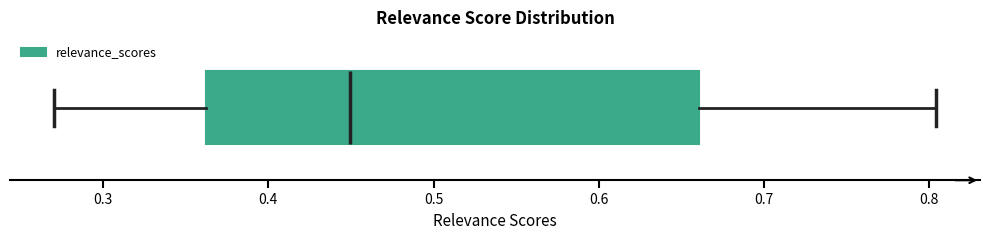

Transcribe this box plot: give where the median line is, the range the box spans, and where the two whiskers end, as read against the x-axis. The values are not printed on the chart, so give them approximately, as read against the axis.

median 0.45, box 0.36 to 0.66, whiskers 0.27 to 0.80